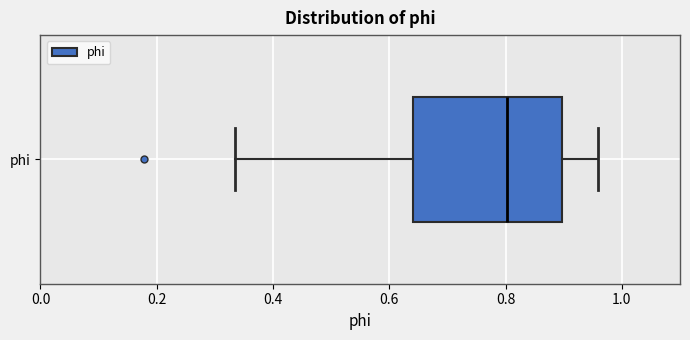

Where is the right edge of the box for phi on the x-axis? The values are not printed on the chart, so give them approximately, as read against the axis.

0.90